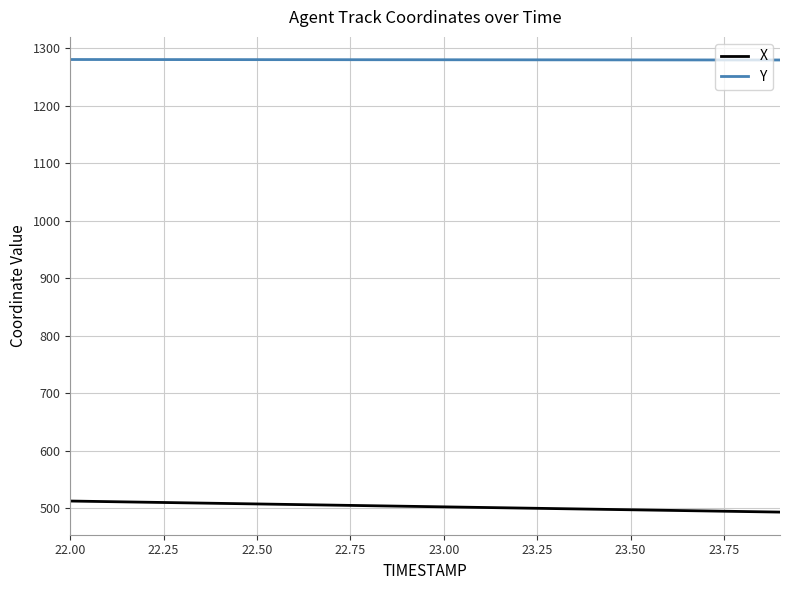

True or false: X and Y intersect in this chart.

False